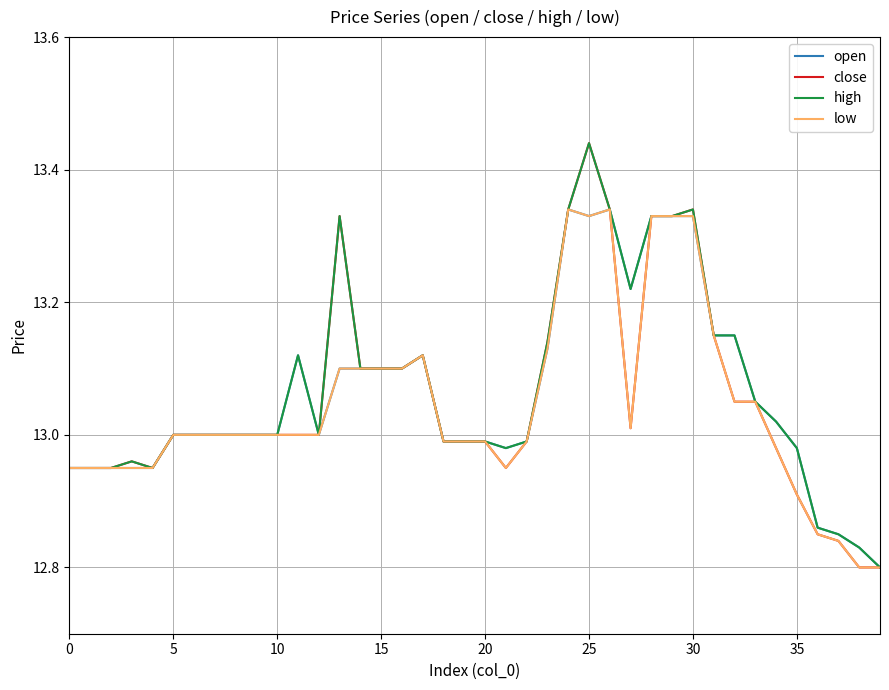

Does the chart display data point markers on the line(s)?

No